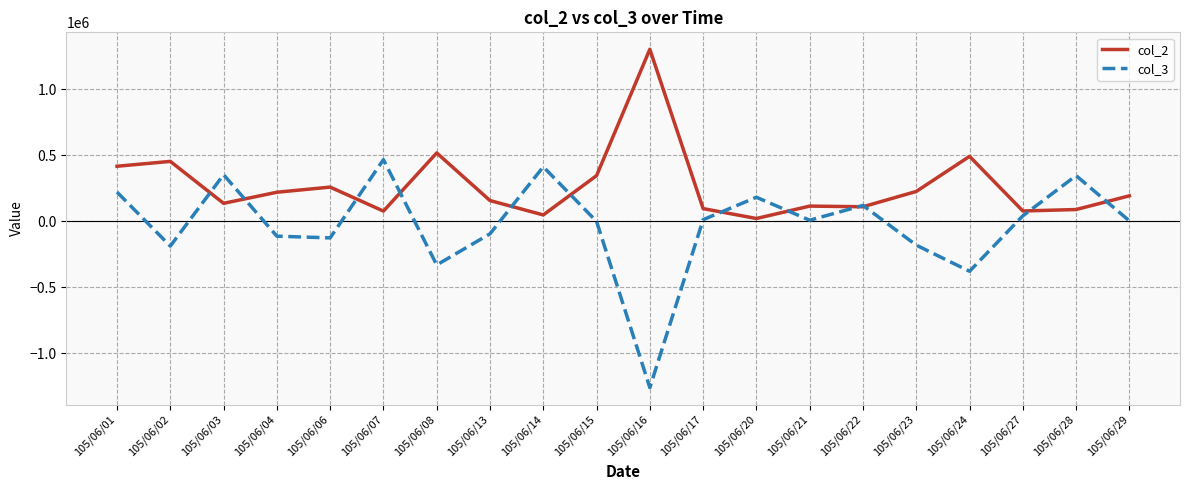

What is the total value across all series at 105/06/02?

268000